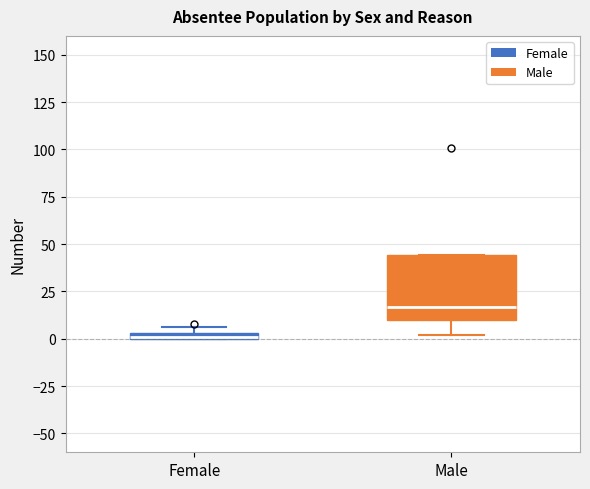

Which box has the highest median line?

Male